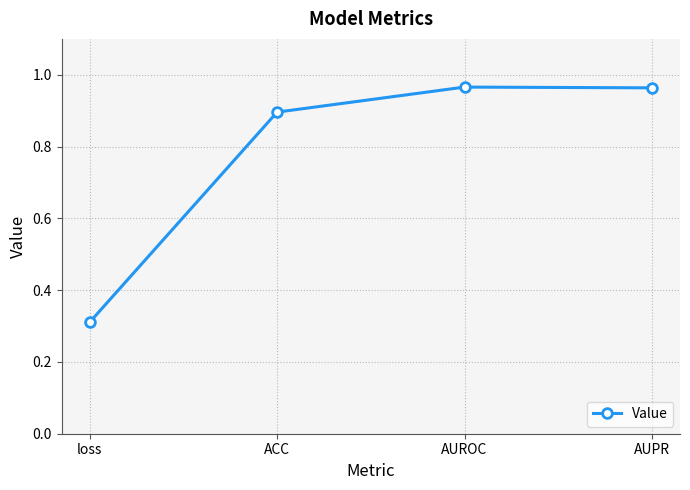

Which label corresponds to the smallest value in the chart?

loss